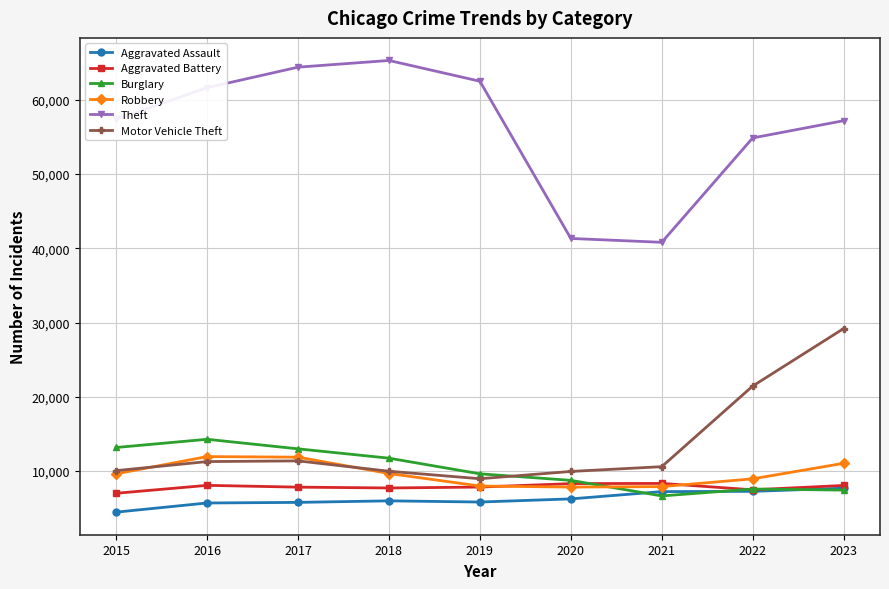

At which category does Burglary reach its first local valley?

2021